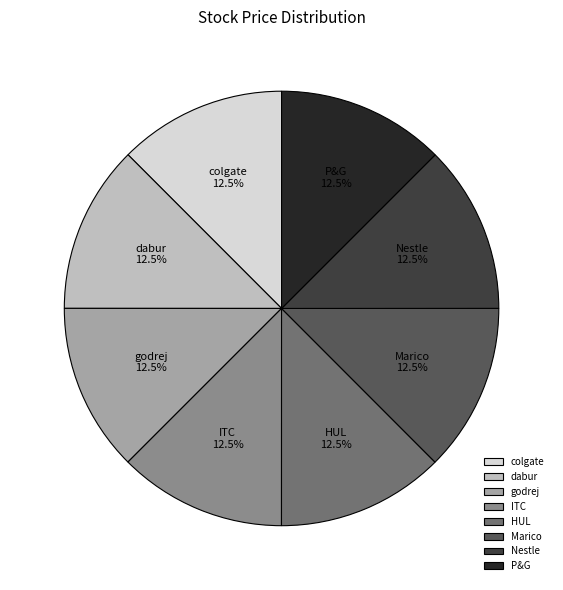

Is there a majority slice in this chart?

No